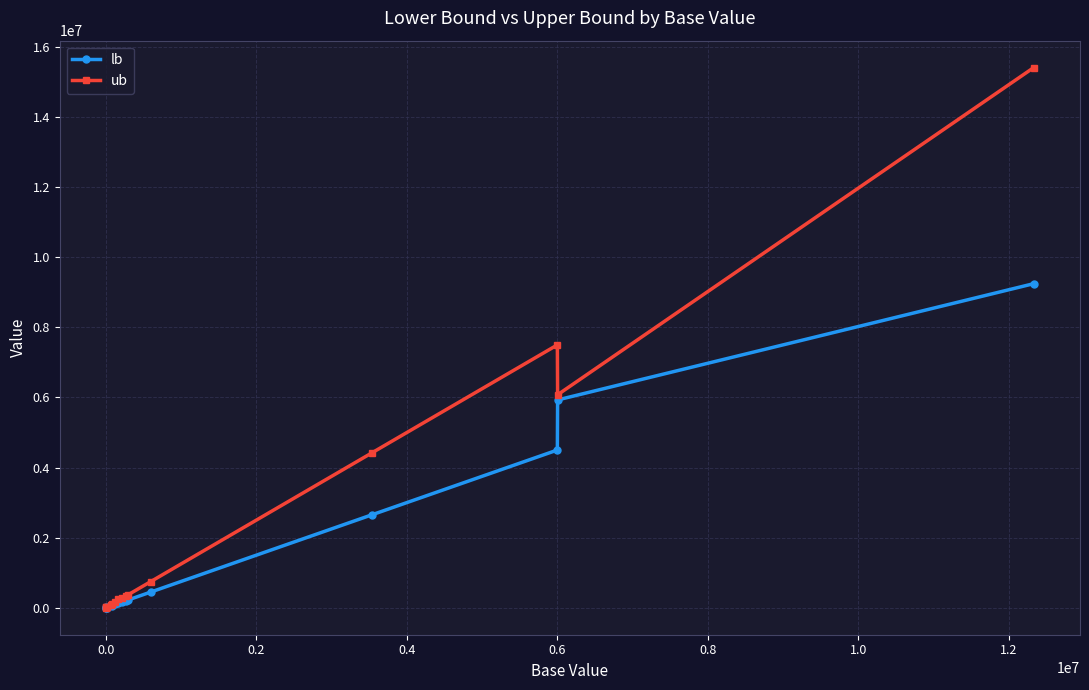

What is the difference between the maximum and minimum values in the ub series?

15409059.0